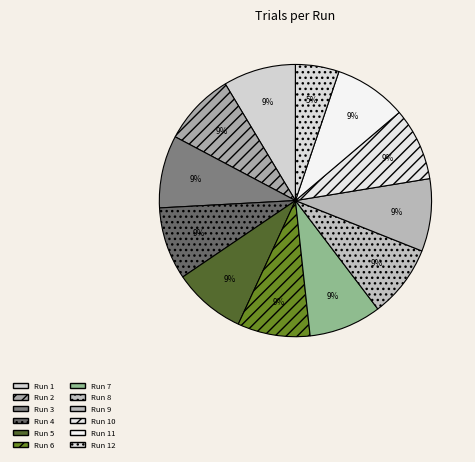

What portion of the pie excludes Run 1?

91.4%